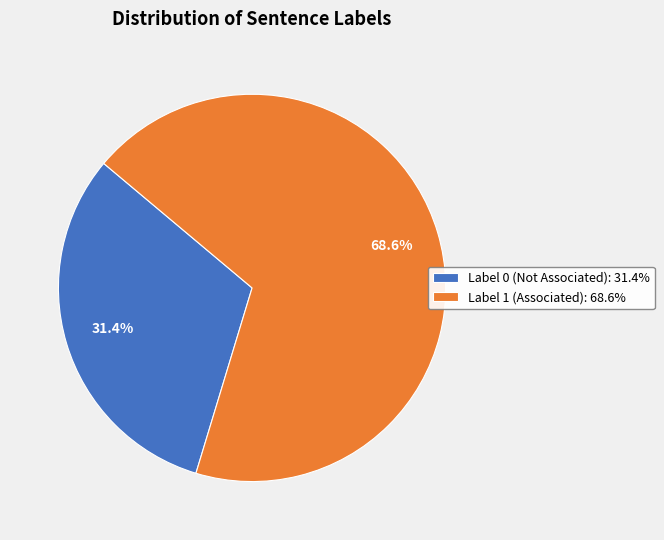

What is the smallest slice in the pie chart?

Label 0 (Not Associated)